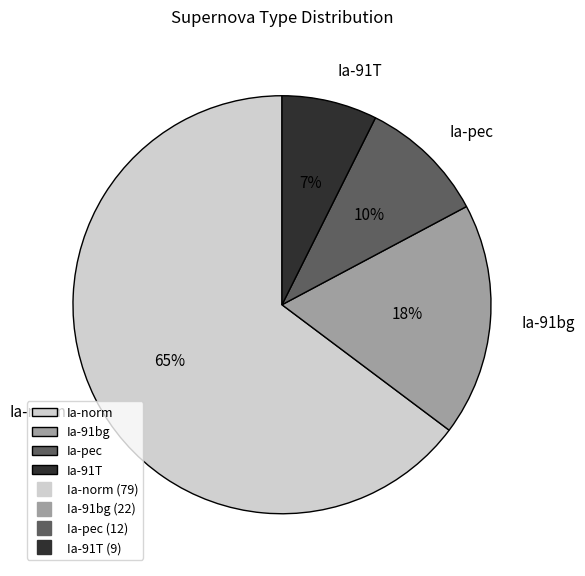

To the nearest percent, what percentage of the pie is Ia-norm?

65%